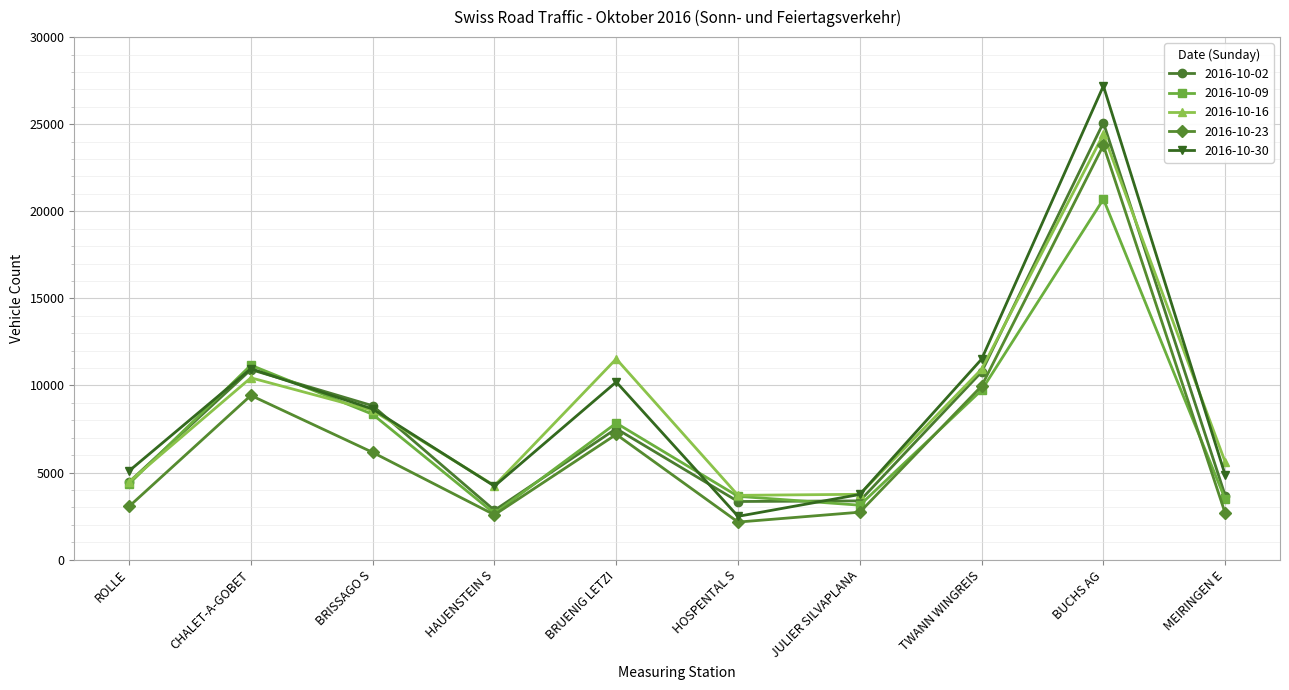

Which series ends up on top after the final intersection of 2016-10-30 and 2016-10-16?

2016-10-16